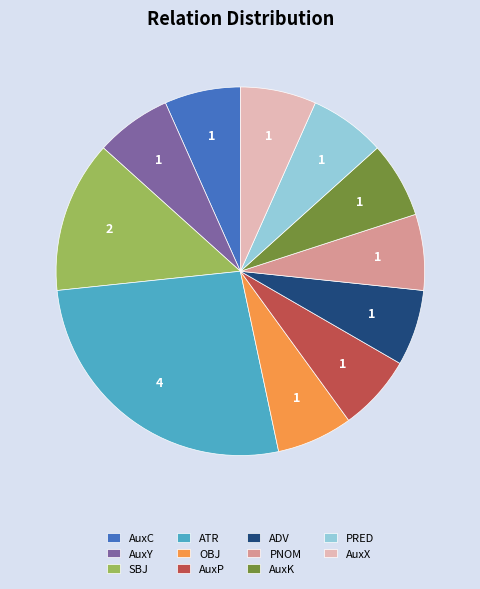

Approximately how many times larger is the value at AuxP compared to AuxK?

1.0